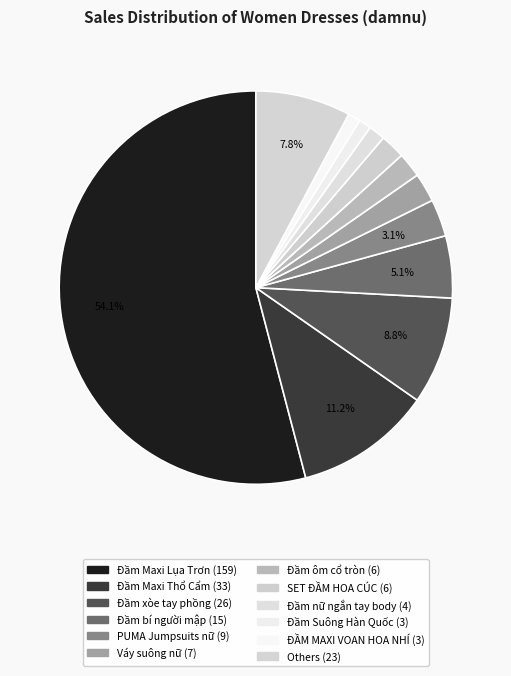

How many slices are in this pie chart?

12